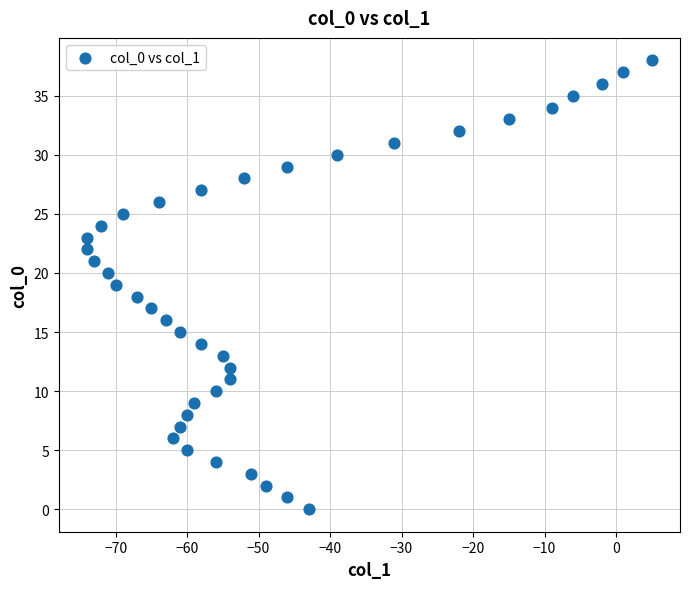

What is the range of X values (max minus min)?

79